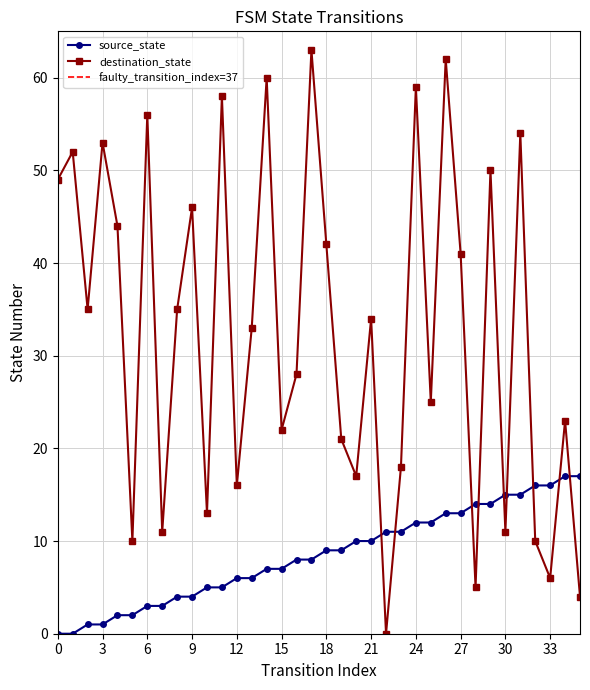

Reading right to left, list all the values displayed in this chart.

source_state: 17	17	16	16	15	15	14	14	13	13	12	12	11	11	10	10	9	9	8	8	7	7	6	6	5	5	4	4	3	3	2	2	1	1	0	0
destination_state: 4	23	6	10	54	11	50	5	41	62	25	59	18	0	34	17	21	42	63	28	22	60	33	16	58	13	46	35	11	56	10	44	53	35	52	49